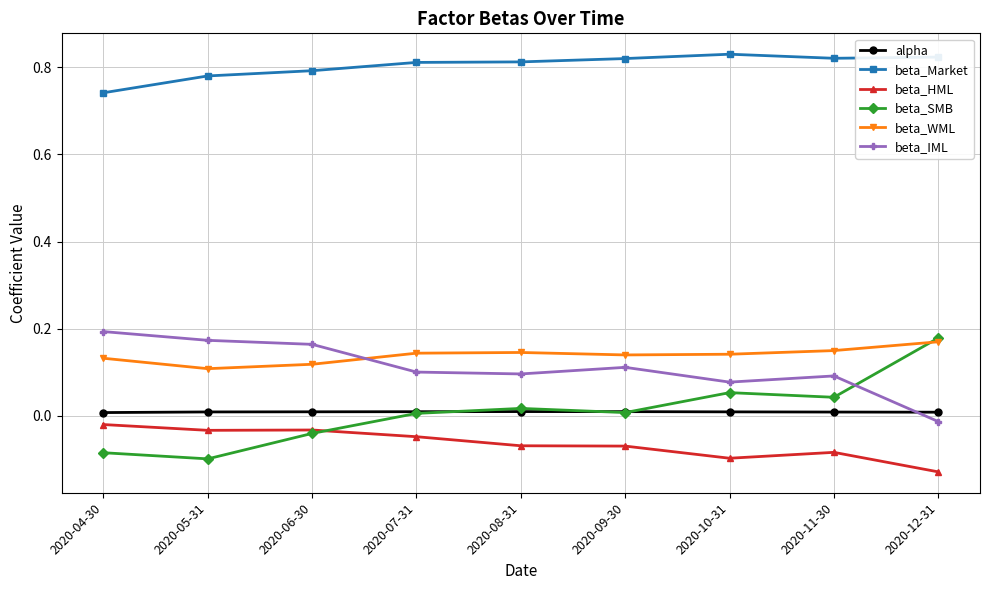

At which label does beta_HML reach its peak?

2020-04-30